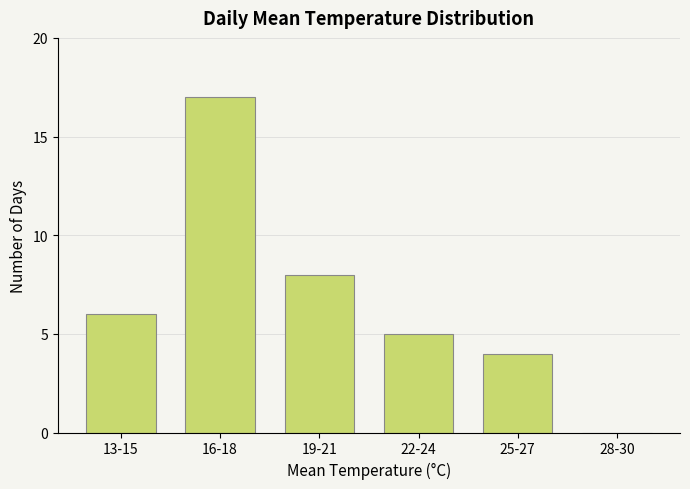

Reading right to left, list all the values displayed in this chart.

28-30=0	25-27=4	22-24=5	19-21=8	16-18=17	13-15=6